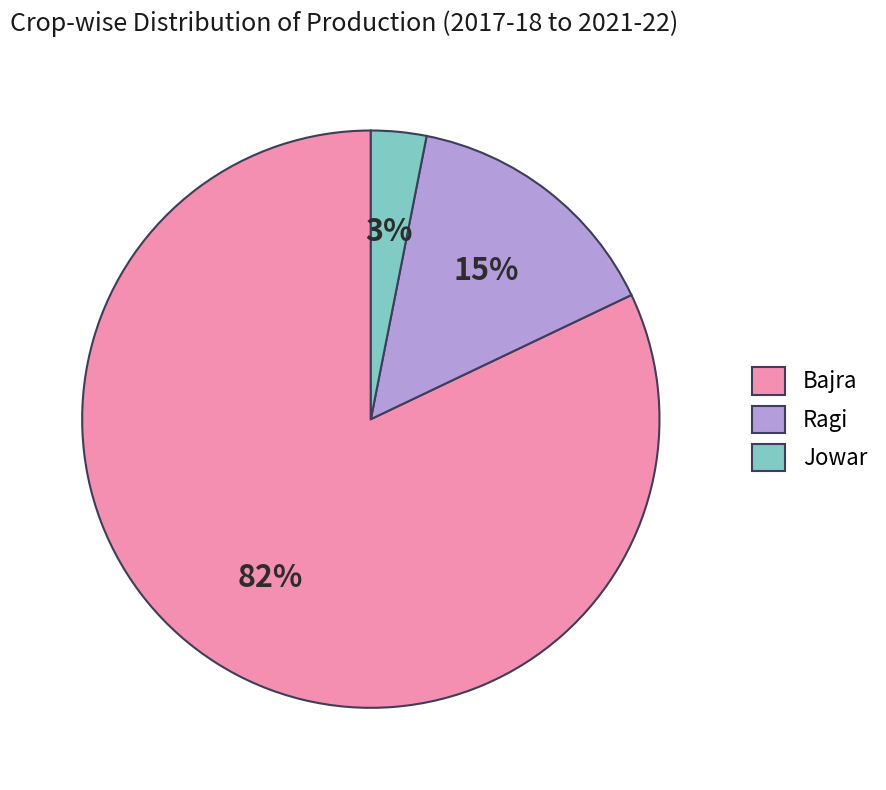

What is the smallest slice in the pie chart?

Jowar